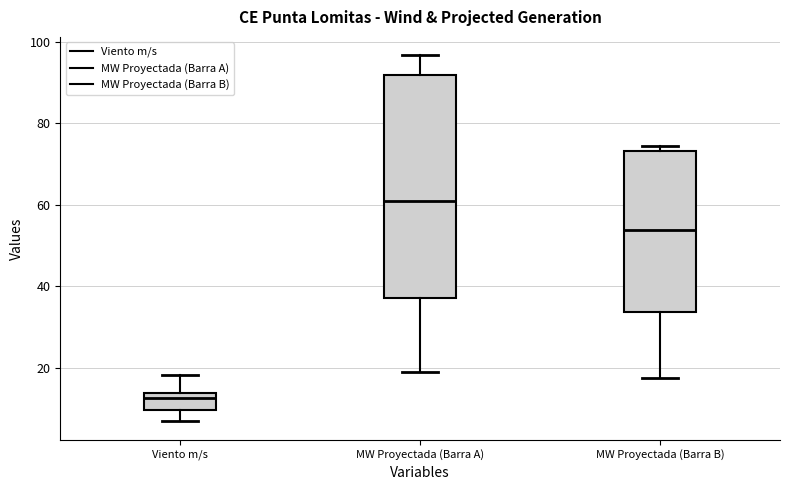

Reading left to right, transcribe this box plot: for each box, give where its median line is, the range the box spans, and where its two whiskers end, as read against the y-axis. The values are not printed on the chart, so give them approximately, as read against the axis.

Viento m/s: median 12, box 10 to 14, whiskers 6 to 18
MW Proyectada (Barra A): median 60, box 38 to 92, whiskers 20 to 96
MW Proyectada (Barra B): median 54, box 34 to 74, whiskers 18 to 74 (just above the box's upper edge)